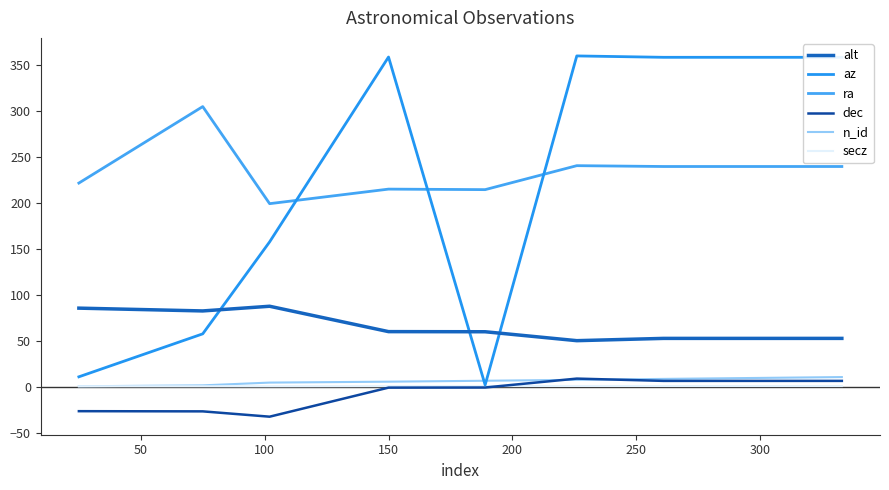

How many lines are shown in the chart?

6